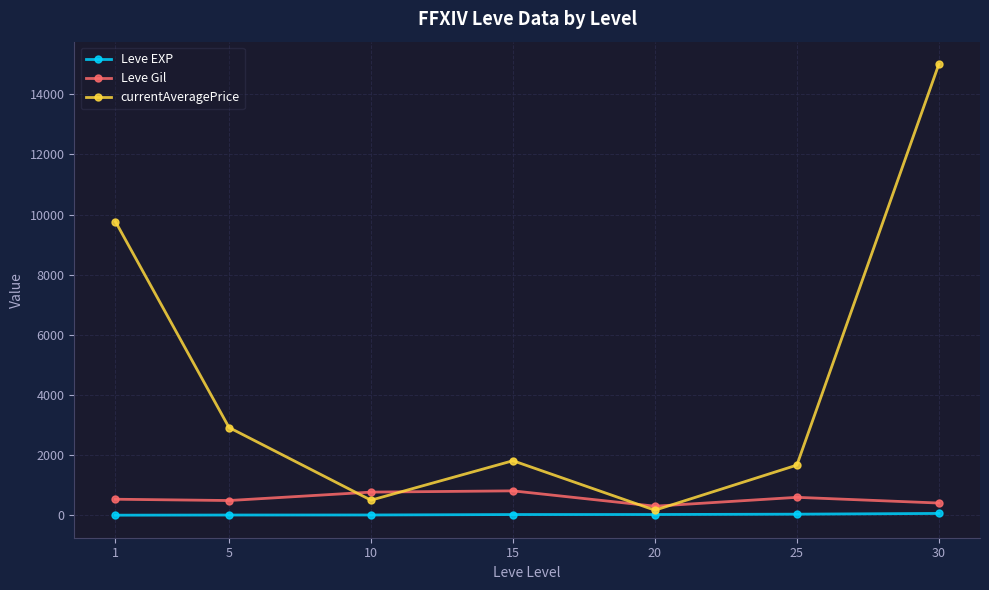

True or false: Leve EXP and Leve Gil intersect in this chart.

False